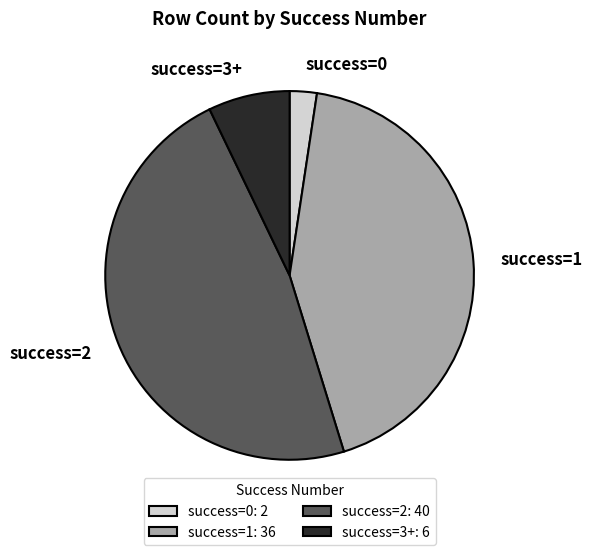

True or false: success=3+ accounts for 1% of the total.

False